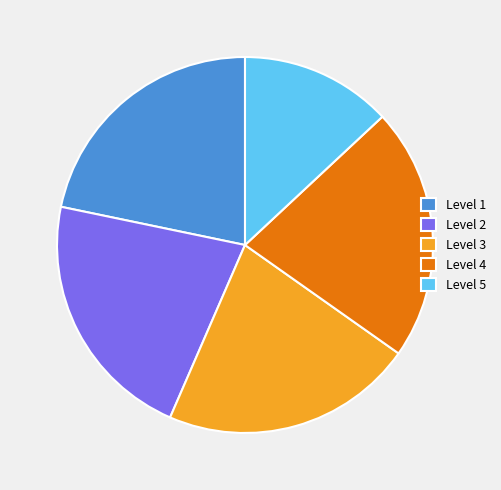

Is Level 2 the majority of the pie?

No